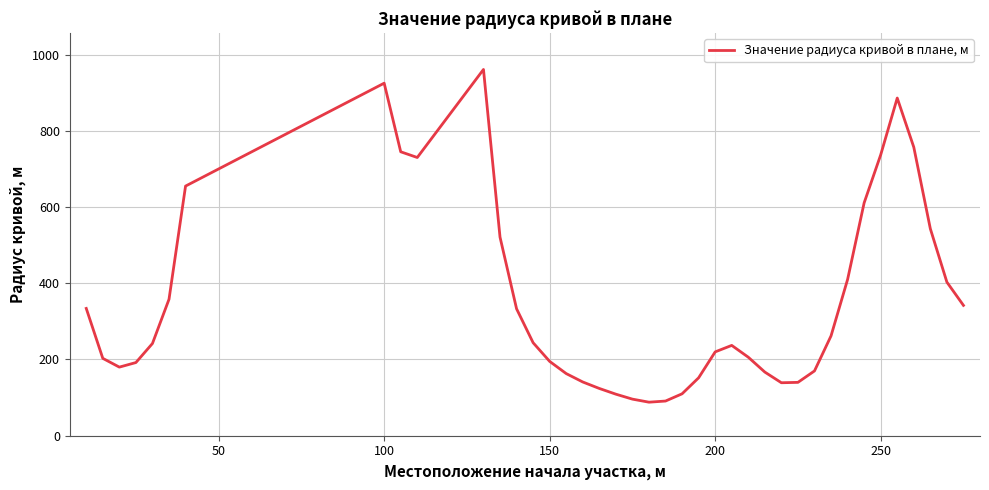

What is the greatest value displayed?

961